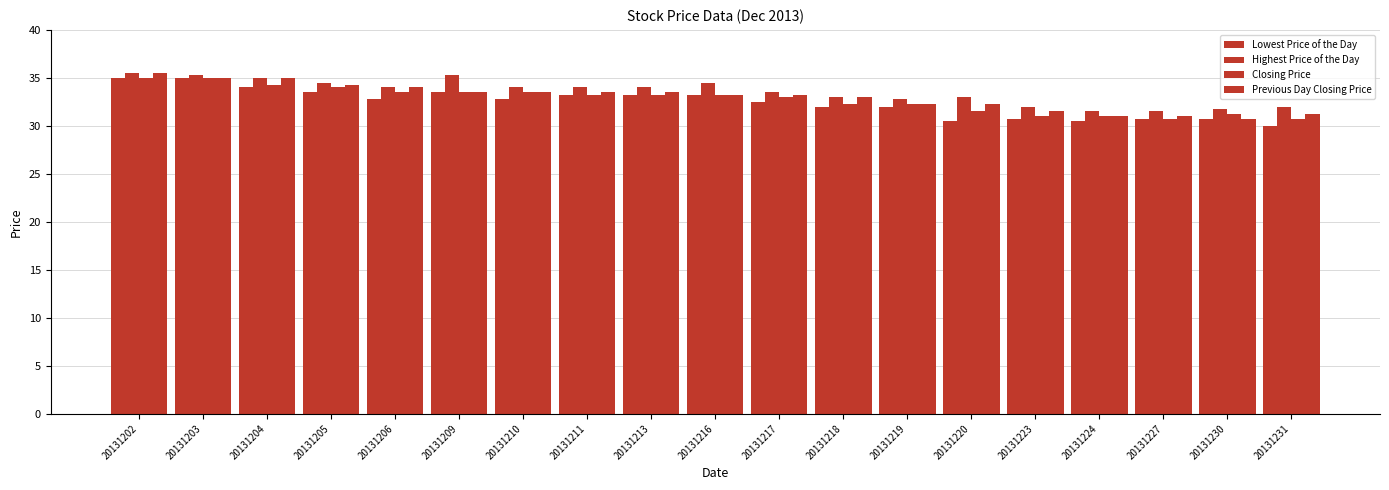

What is the value of the Closing Price bar at the 15th from the left?

31.0